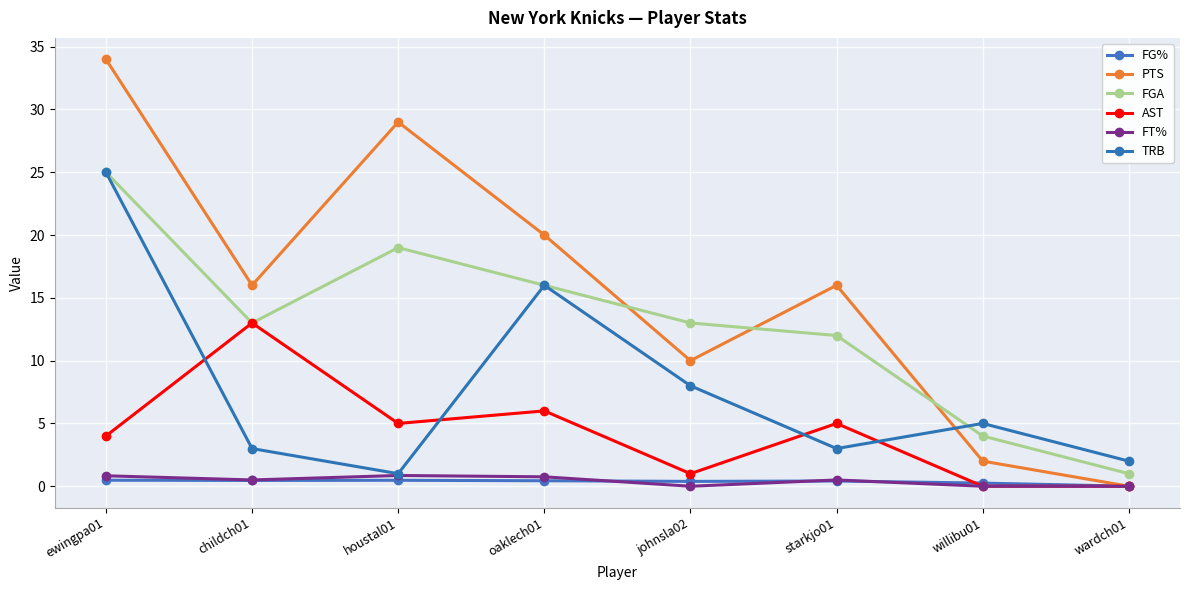

How many lines are shown in the chart?

6